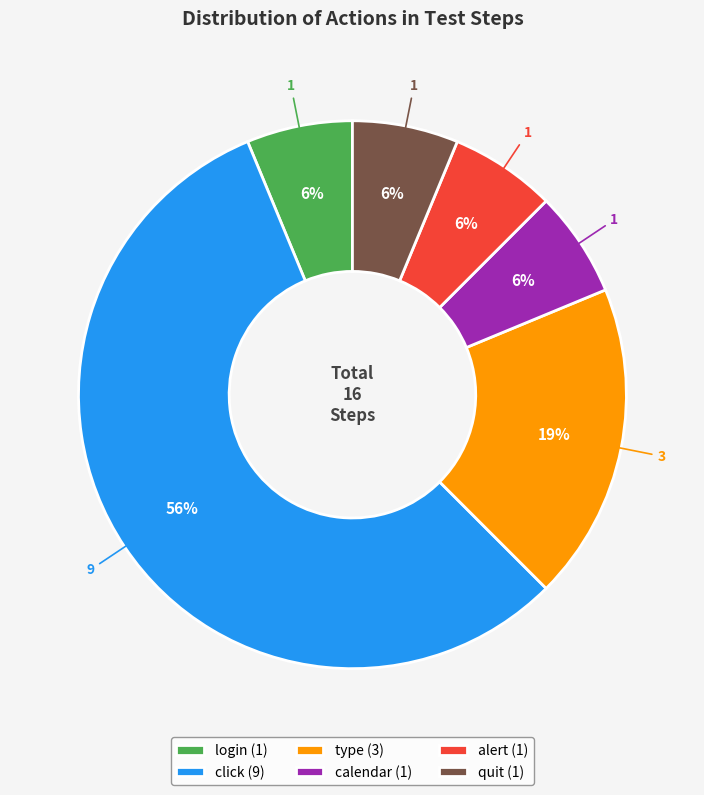

To the nearest percent, what portion does calendar represent?

6%